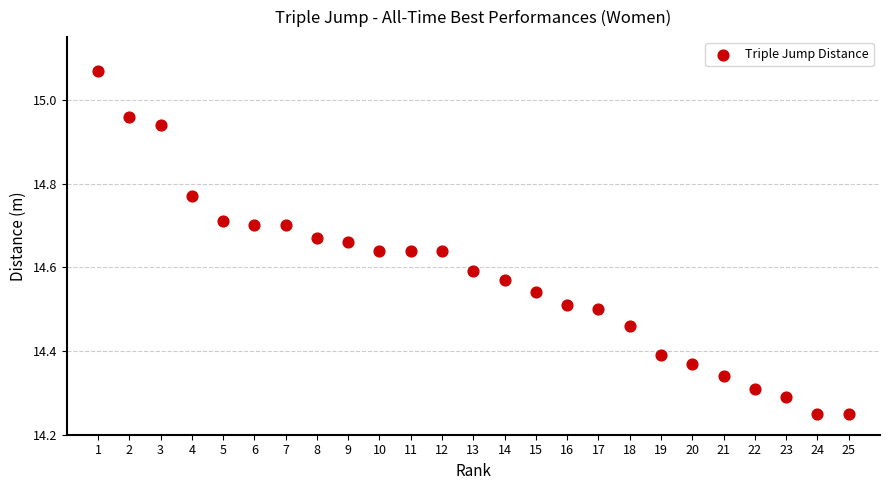

What is the range of X values (max minus min)?

24.0